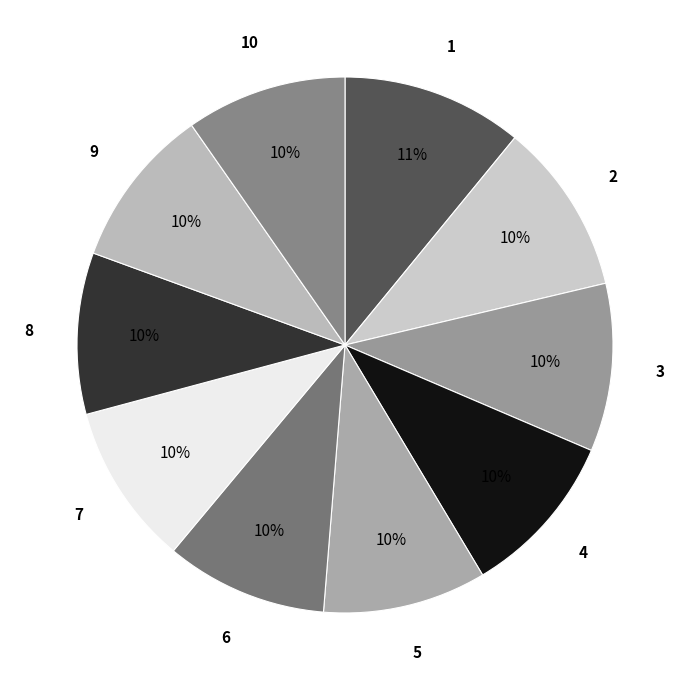

The 5 slice represents 10% of the pie. True or false?

True